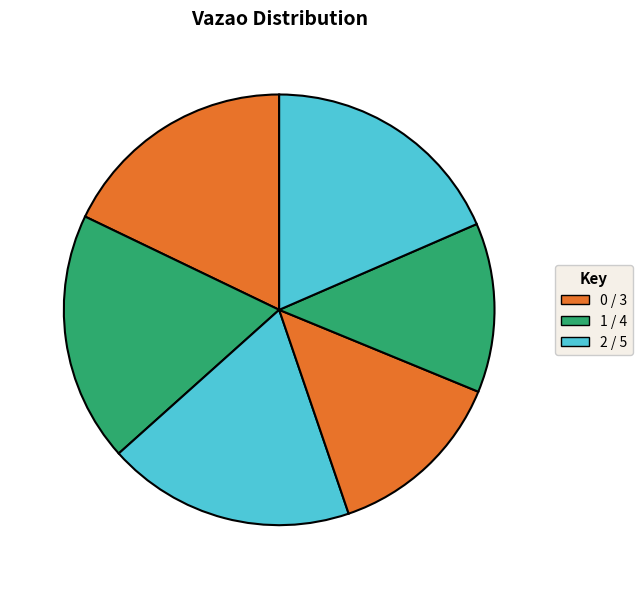

Count the number of slices in the pie.

6